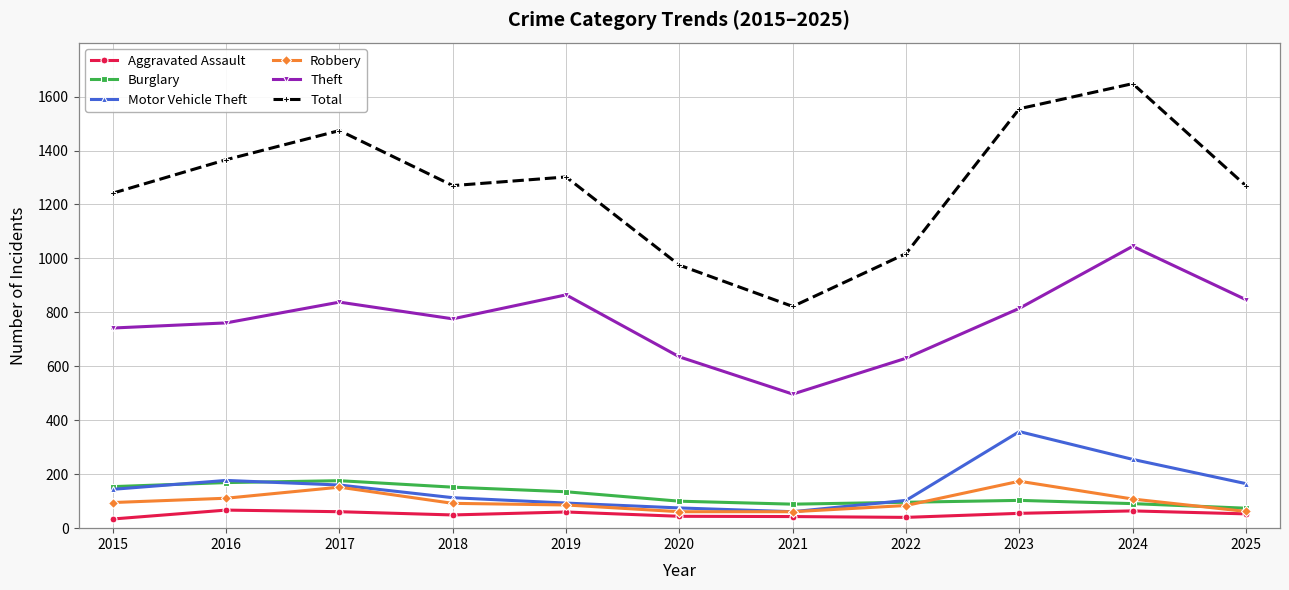

What is the minimum value for Motor Vehicle Theft?

61